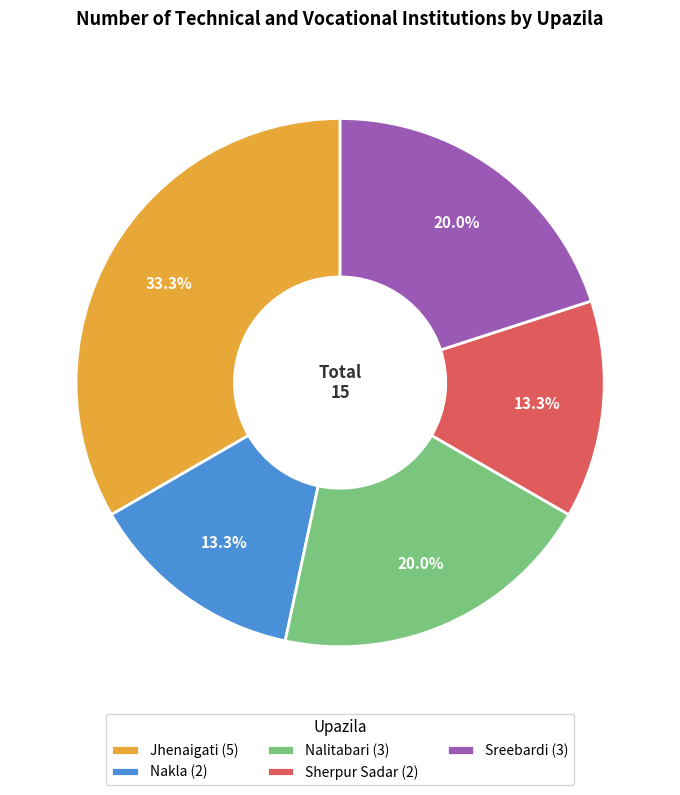

What percentage is NOT represented by Sherpur Sadar (2)?

86.7%